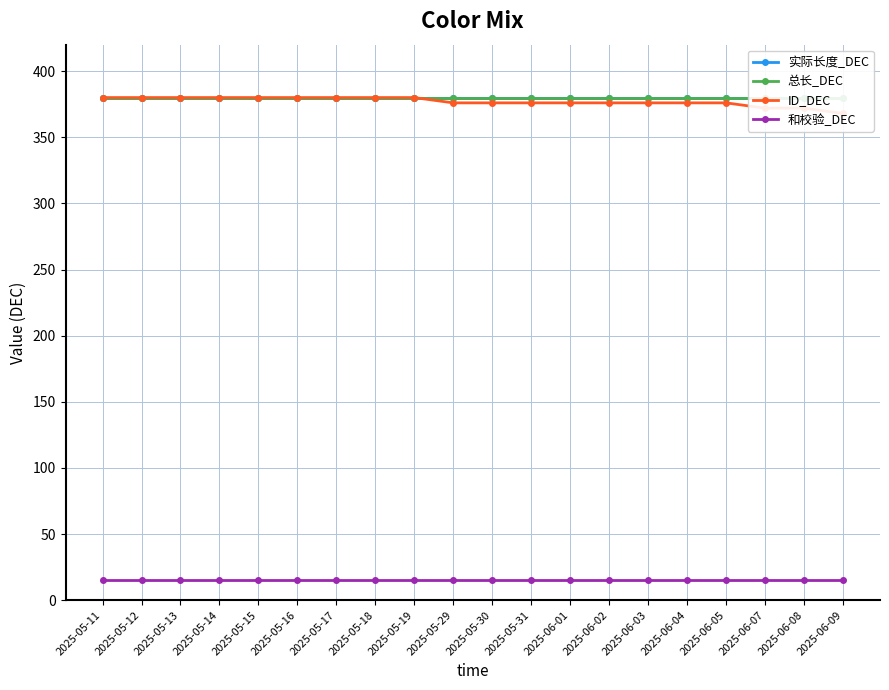

Rank the series at 2025-05-30 from highest to lowest value.

实际长度_DEC, 总长_DEC, ID_DEC, 和校验_DEC